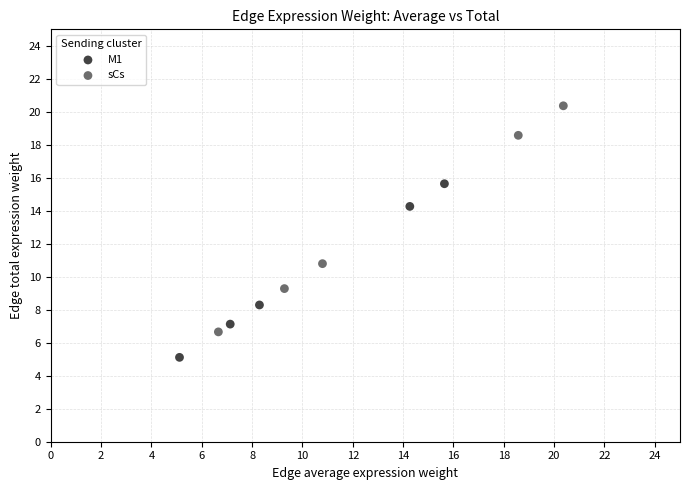

What are all the series names shown in the legend?

M1, sCs